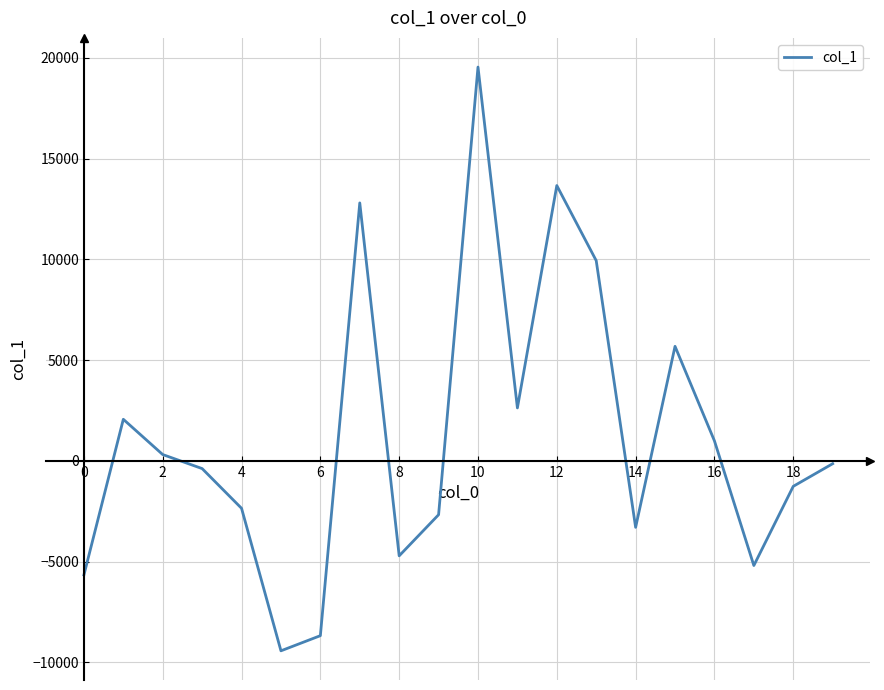

What is the maximum value shown in the chart?

19537.3